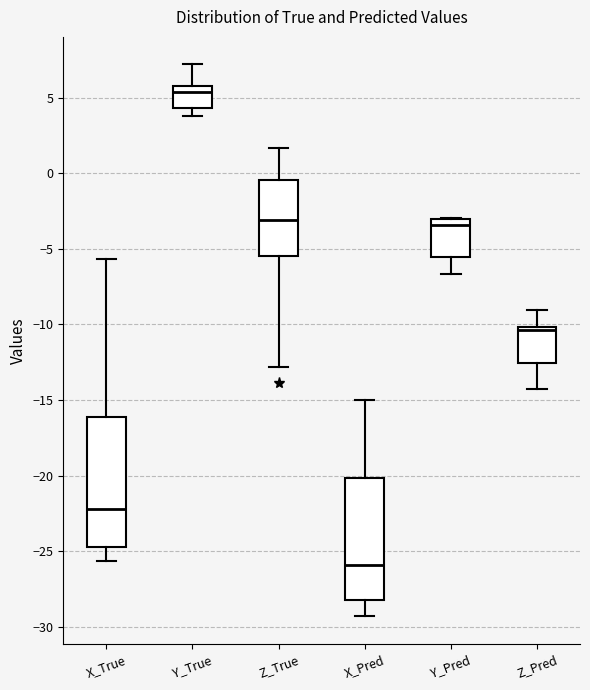

Reading left to right, transcribe this box plot: for each box, give where its median line is, the range the box spans, and where its two whiskers end, as read against the y-axis. The values are not printed on the chart, so give them approximately, as read against the axis.

X_True: median -22.0, box -24.5 to -16.0, whiskers -25.5 to -5.5
Y_True: median 5.5, box 4.5 to 6.0, whiskers 4.0 to 7.0
Z_True: median -3.0, box -5.5 to -0.5, whiskers -13.0 to 1.5
X_Pred: median -26.0, box -28.0 to -20.0, whiskers -29.5 to -15.0
Y_Pred: median -3.5, box -5.5 to -3.0, whiskers -6.5 to -3.0
Z_Pred: median -10.5, box -12.5 to -10.0, whiskers -14.5 to -9.0